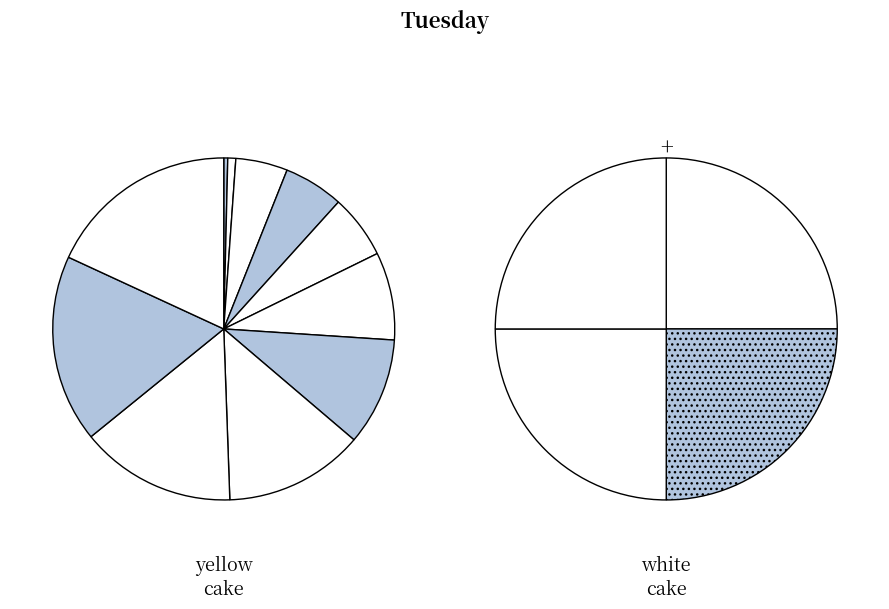

Is it true that 2020-02-26 is 0% of the pie?

True